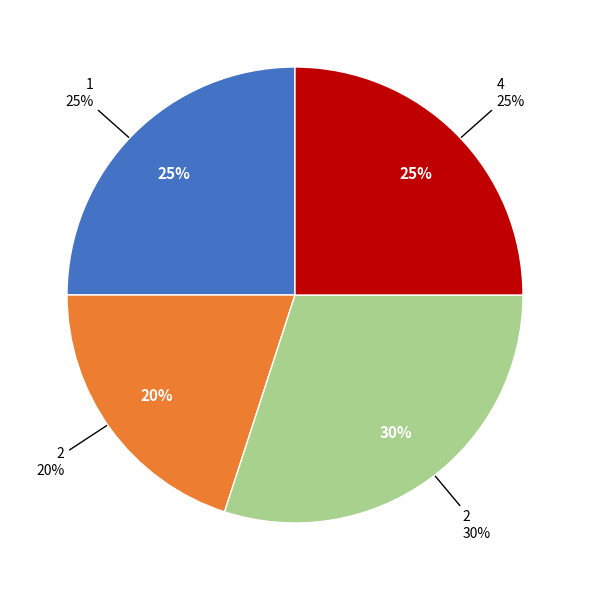

Rank the categories by value from highest to lowest.

2, 1, 4, 2